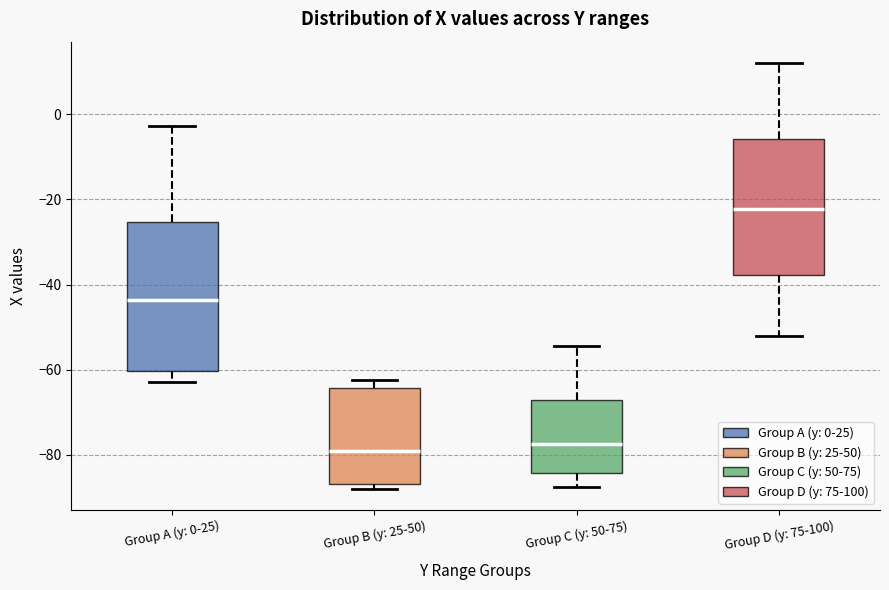

Comparing the boxes themselves (not the whiskers), which one is the tallest?

Group A (y: 0-25)